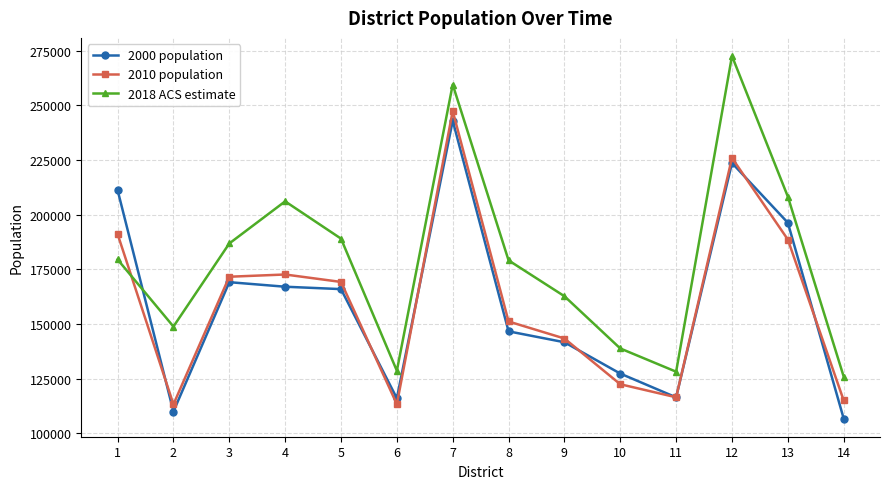

At how many categories does at least one series exceed 272381?

1